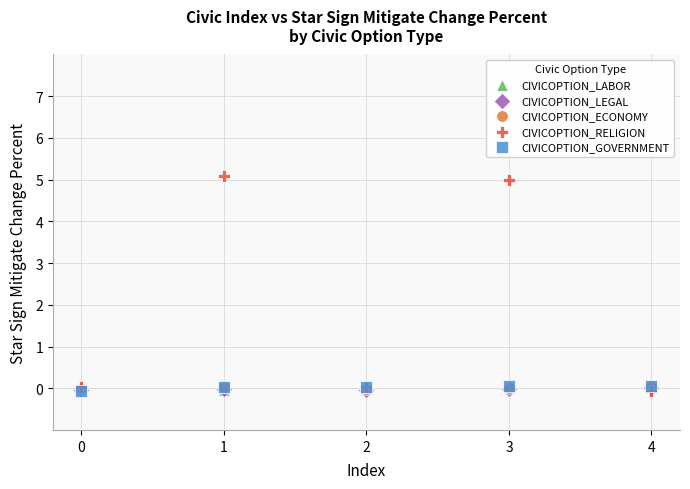

Which series has the widest spread of Y values?

CIVICOPTION_RELIGION